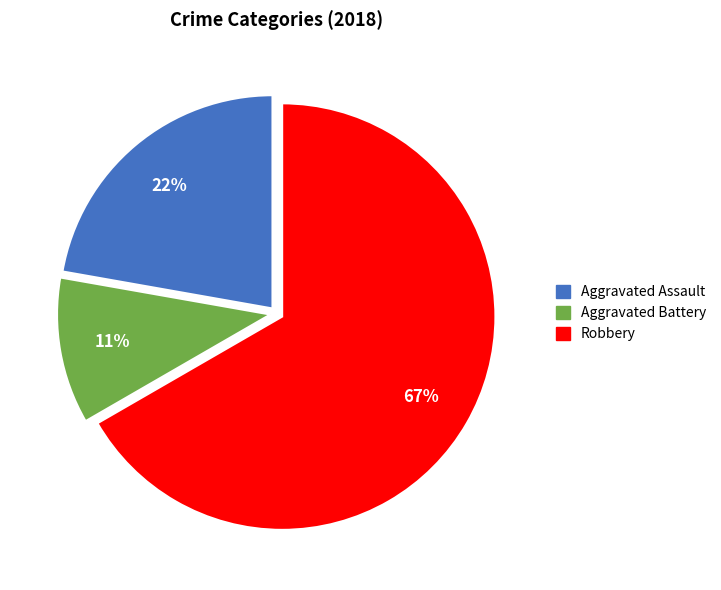

Is there a majority slice in this chart?

Yes